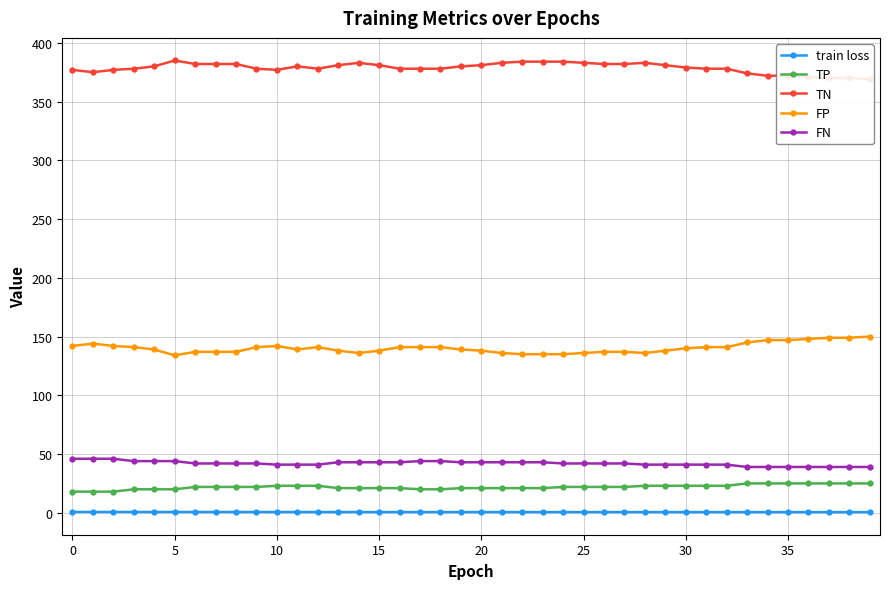

What is the greatest value displayed?

385.0